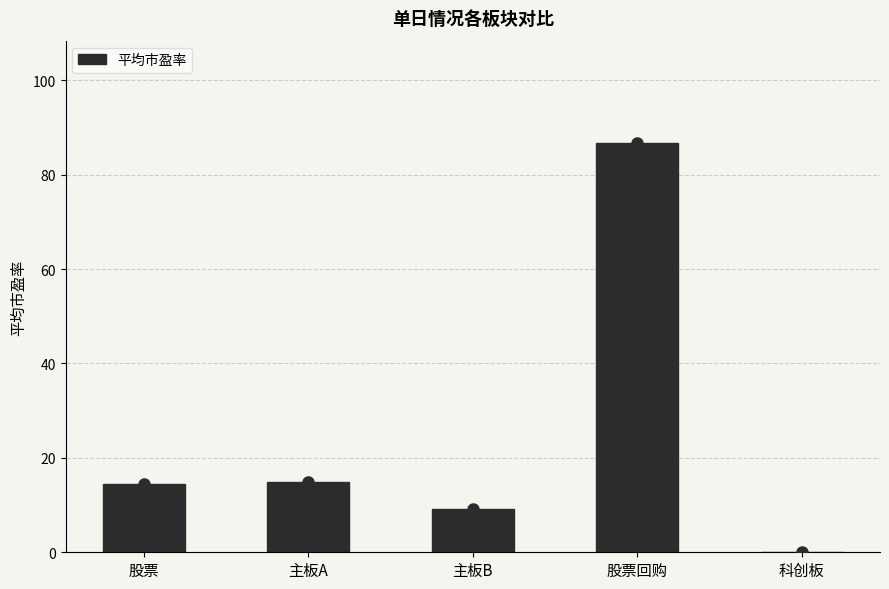

The value at 股票 is 6.1. True or false?

False